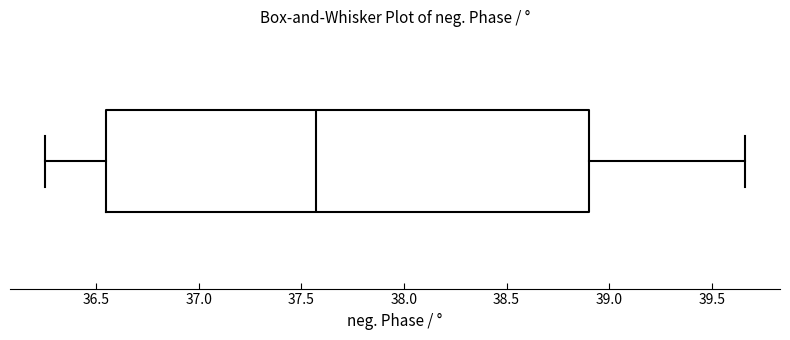

Transcribe this box plot: give where the median line is, the range the box spans, and where the two whiskers end, as read against the x-axis. The values are not printed on the chart, so give them approximately, as read against the axis.

median 37.55, box 36.55 to 38.90, whiskers 36.25 to 39.65